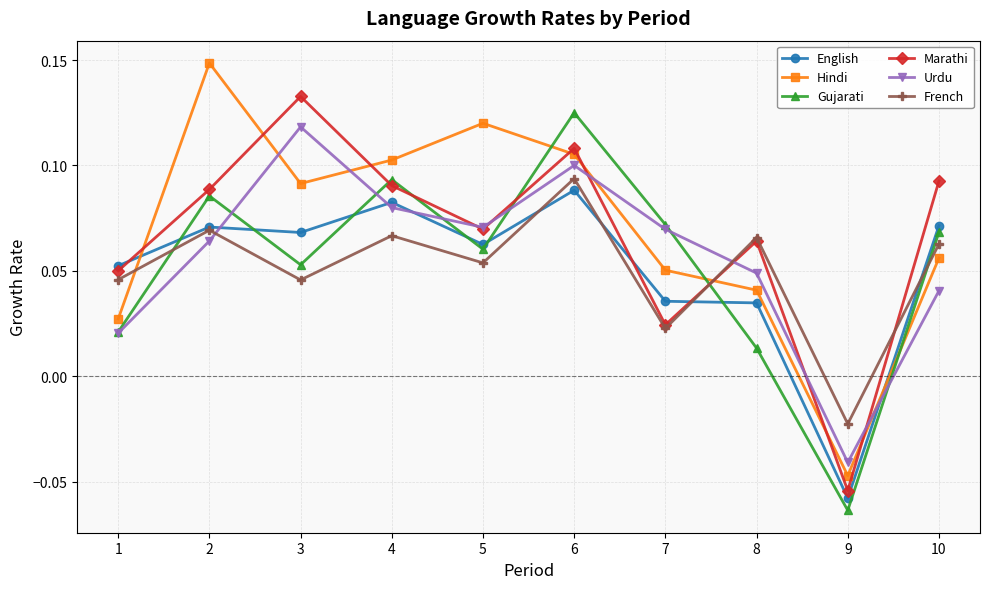

The value of Marathi at 2 is 0.0. True or false?

False